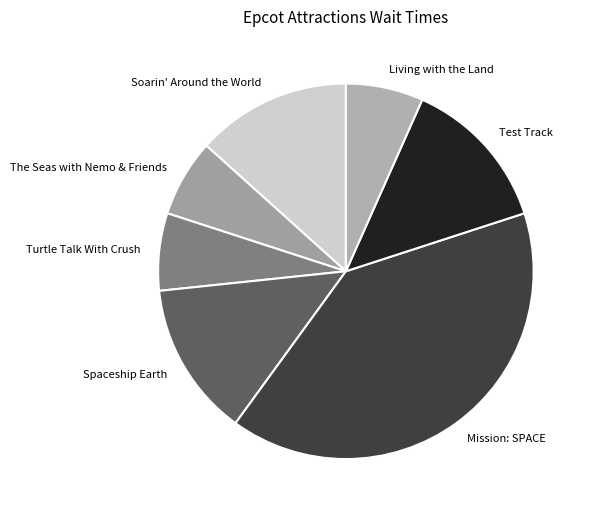

Is it true that Test Track is 4% of the pie?

False